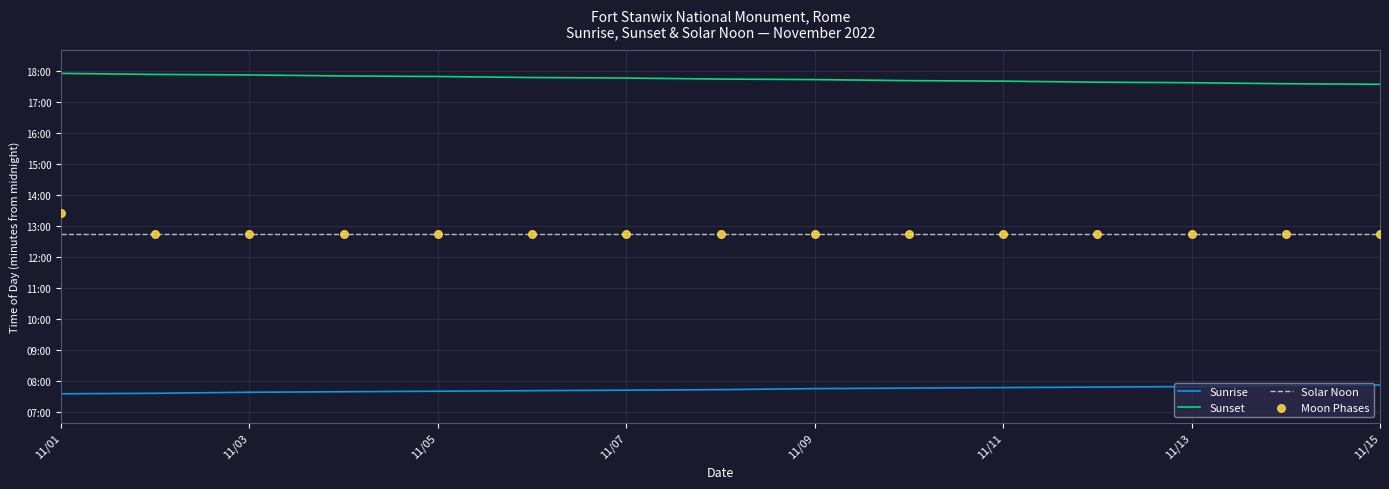

Which series contains the lowest Y value?

Sunrise